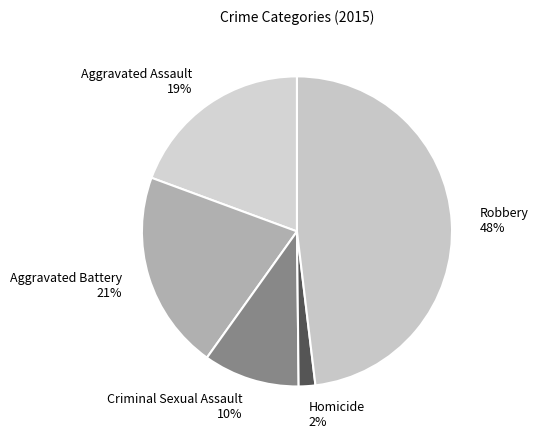

How many slices are in this pie chart?

5